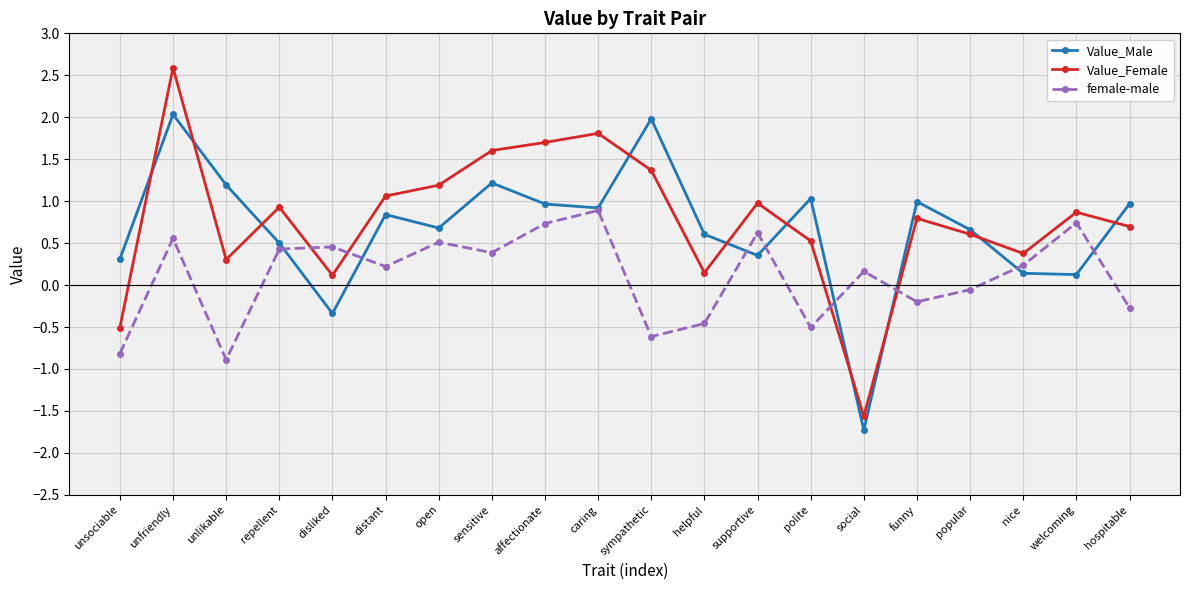

What is the average value of the Value_Female series?

0.8